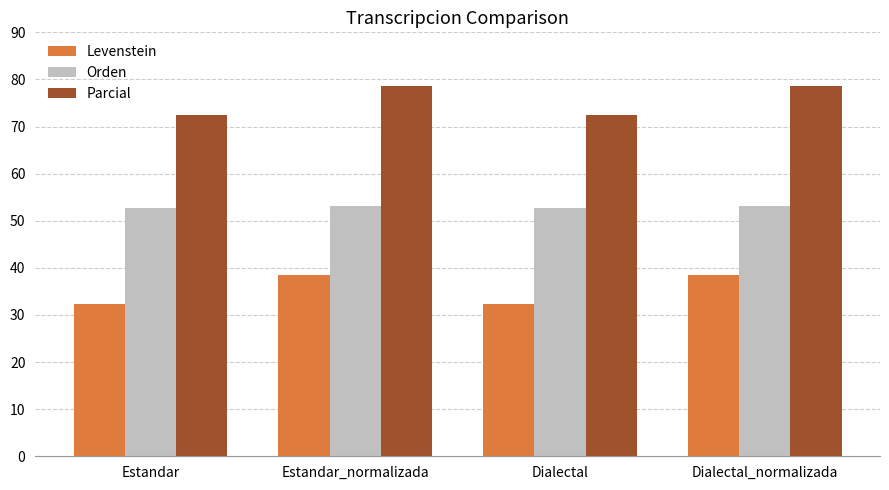

Rank the series at Dialectal_normalizada from highest to lowest value.

Parcial, Orden, Levenstein